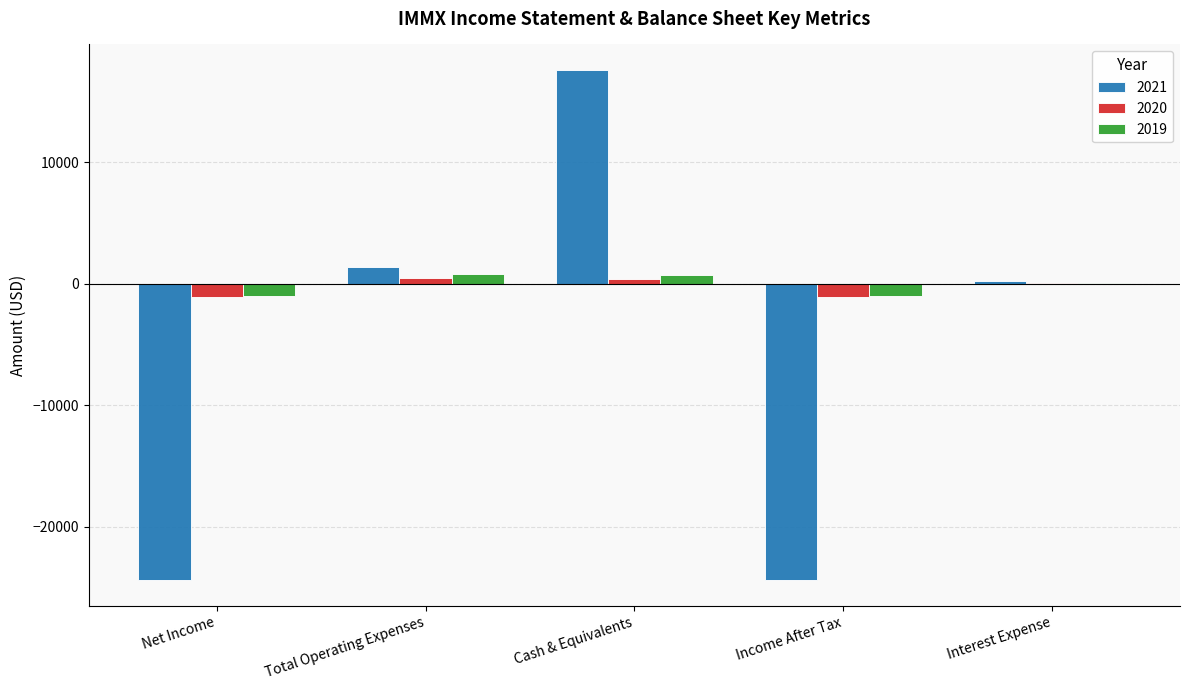

Are the bars horizontal?

No